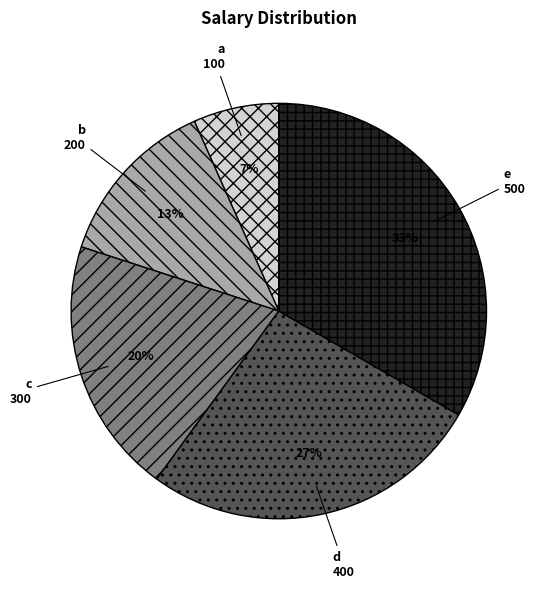

To the nearest percent, what percentage of the pie is b?

13%